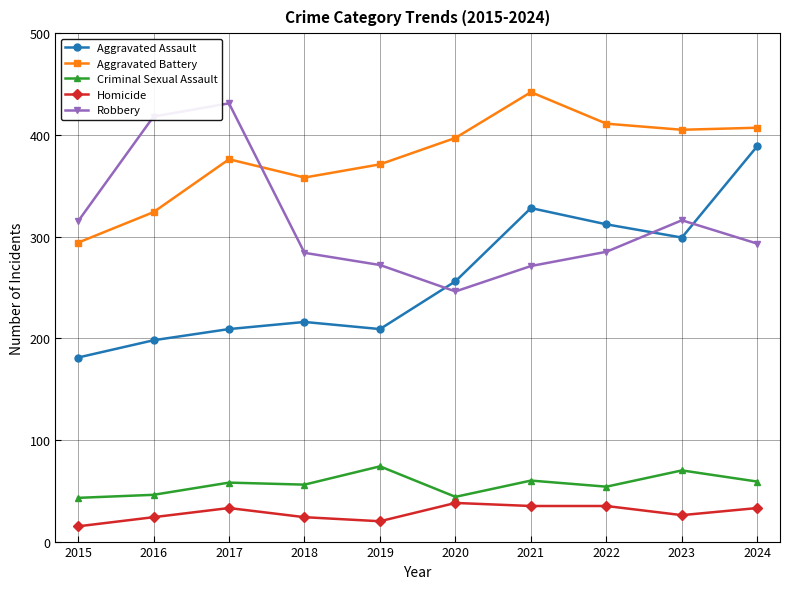

How many distinct data groups are displayed?

5